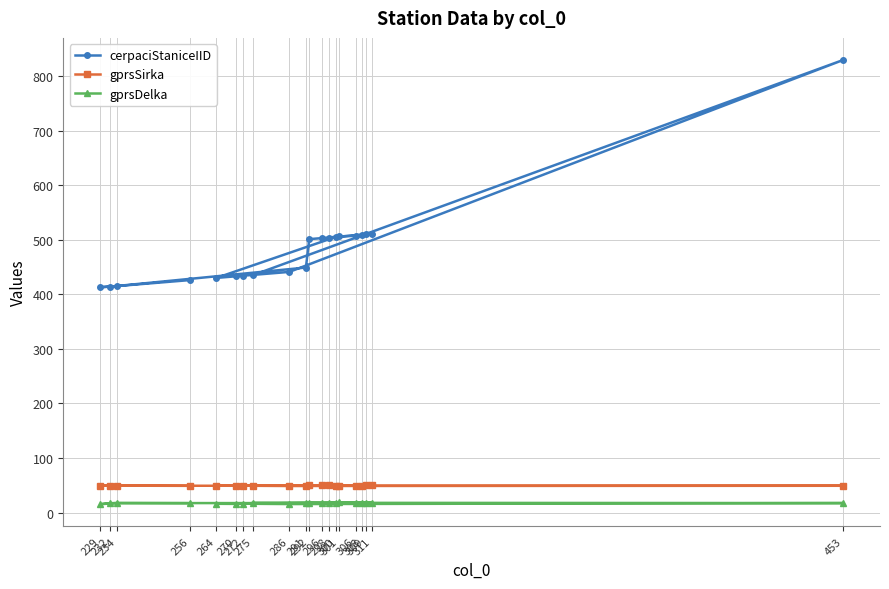

What is the value of the gprsSirka point at the 20th from the left?

49.2